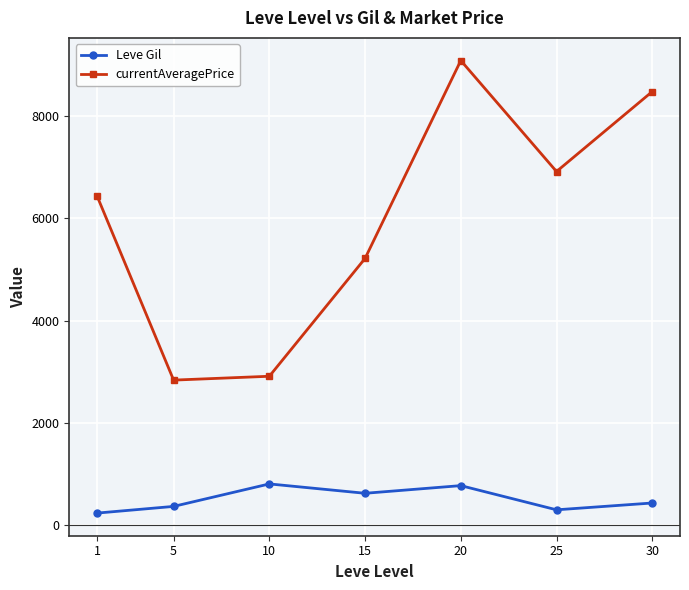

What are all the series names shown in the legend?

Leve Gil, currentAveragePrice